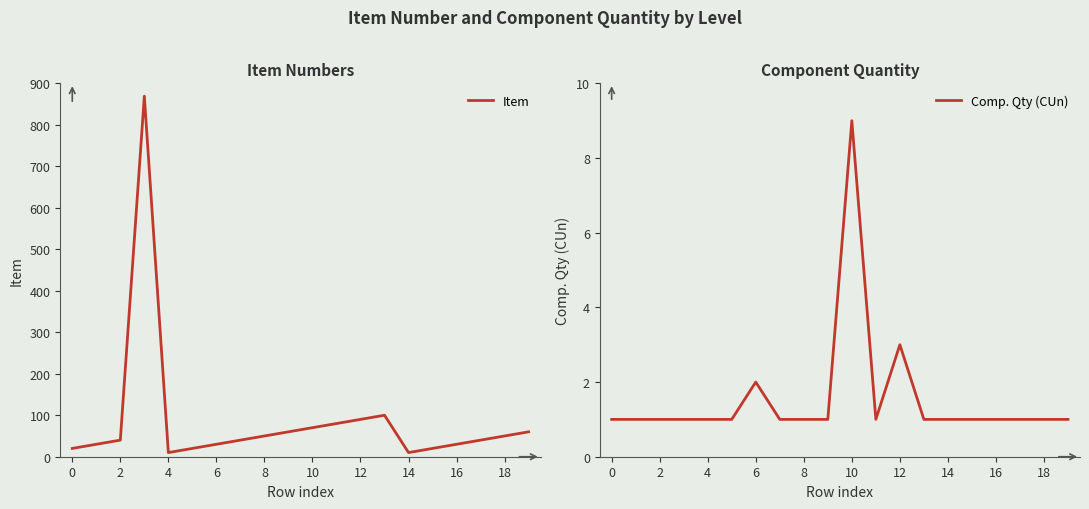

What is the highest value of the Item series?

869